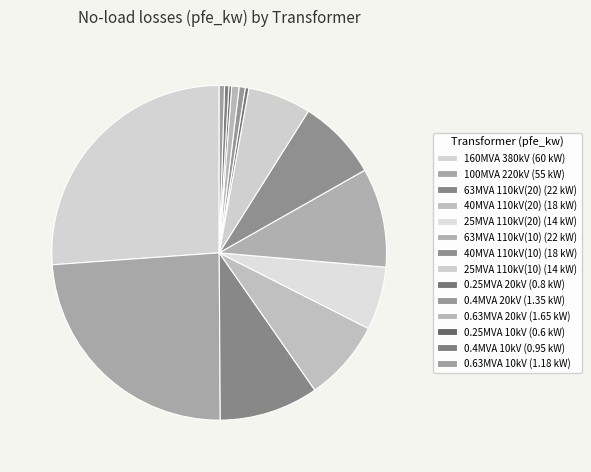

How many segments does this pie chart have?

14